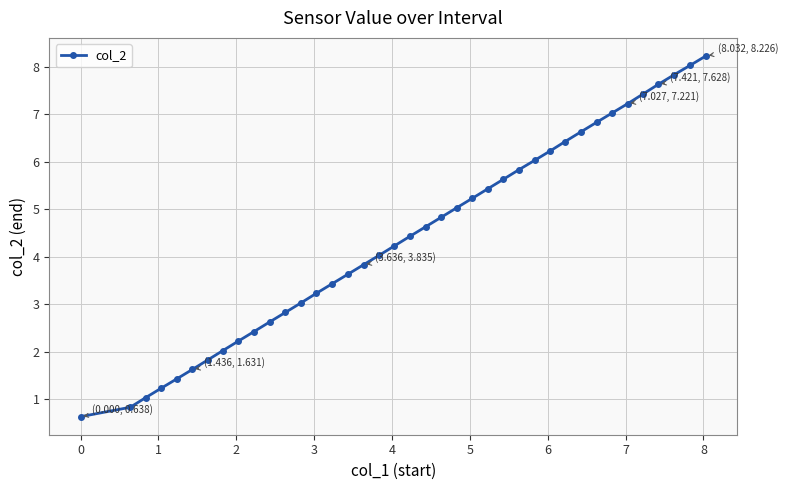

Reading left to right, what are all the values shown in this chart?

0.6	0.8	1.0	1.2	1.4	1.6	1.8	2.0	2.2	2.4	2.6	2.8	3.0	3.2	3.4	3.6	3.8	4.0	4.2	4.4	4.6	4.8	5.0	5.2	5.4	5.6	5.8	6.0	6.2	6.4	6.6	6.8	7.0	7.2	7.4	7.6	7.8	8.0	8.2